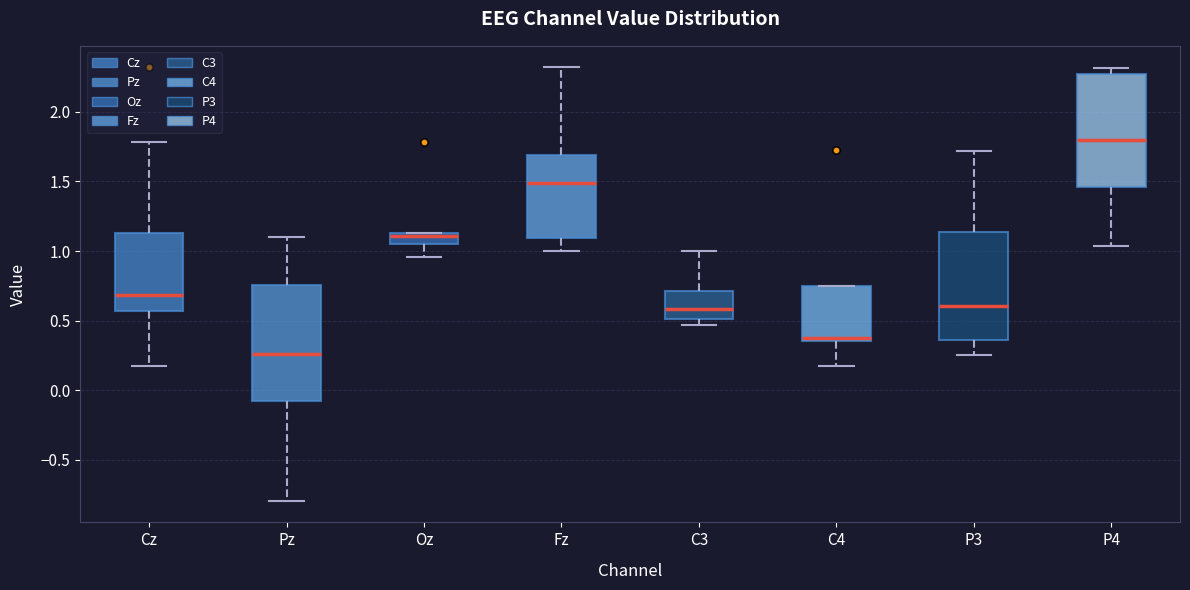

Where is the lower edge of the box for Fz on the y-axis? The values are not printed on the chart, so give them approximately, as read against the axis.

1.10